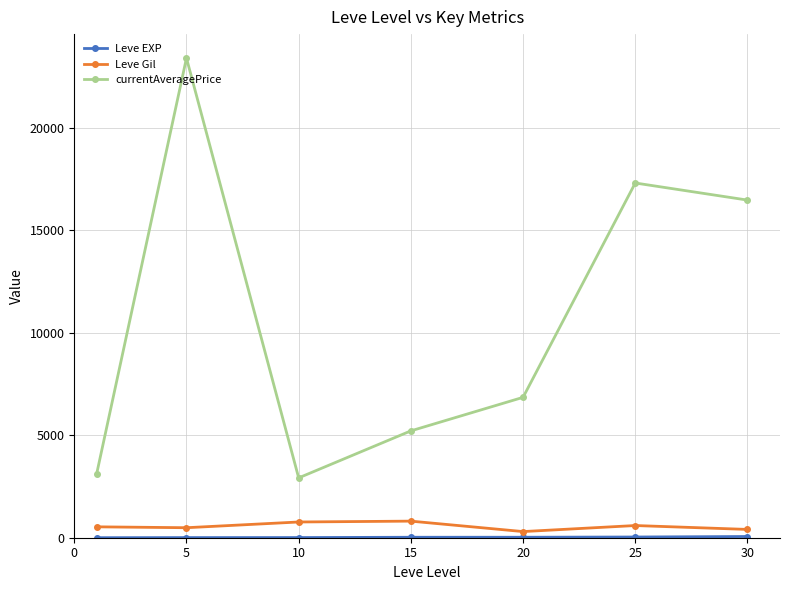

At how many categories does at least one series exceed 11981?

3